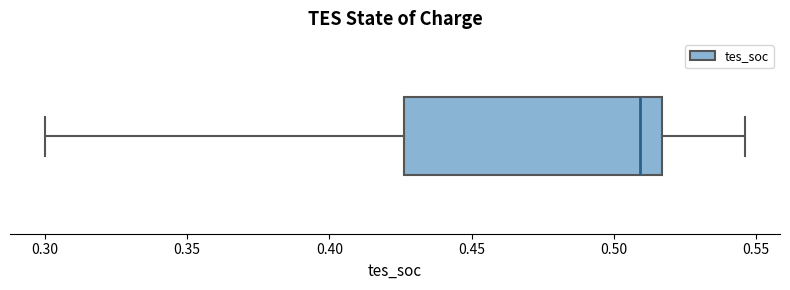

Read this box plot against the x-axis: the position of the median line, the range covered by the box, and the ends of both whiskers. The values are not printed on the chart, so give them approximately, as read against the axis.

median 0.510, box 0.425 to 0.515, whiskers 0.300 to 0.545